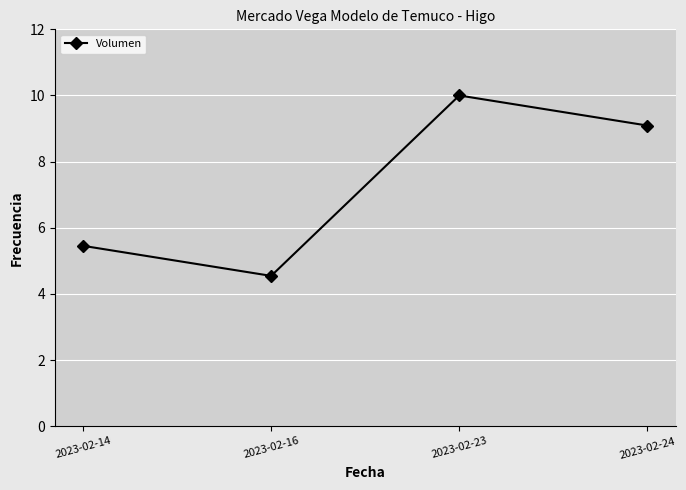

What is the difference between the values at 2023-02-16 and 2023-02-24?

4.5